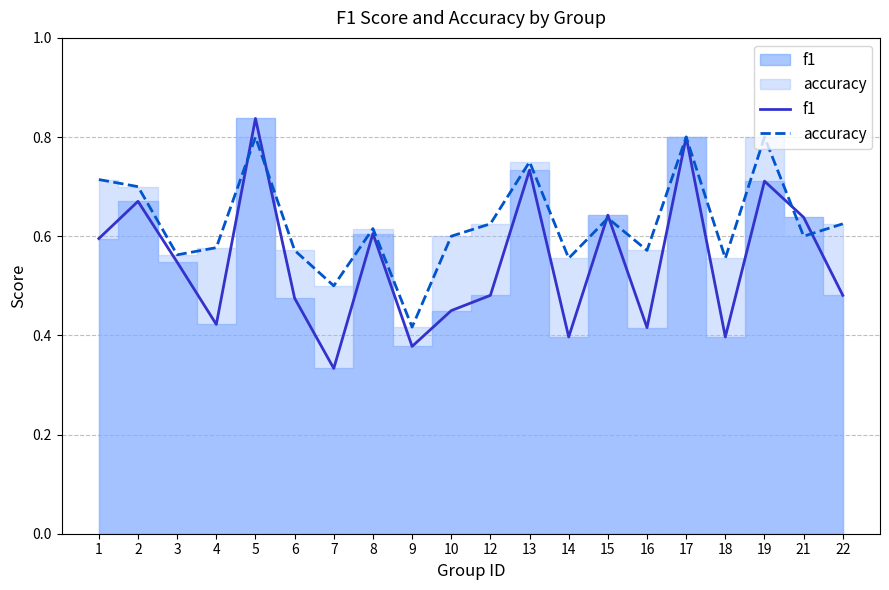

Which label corresponds to the largest value in the chart?

5